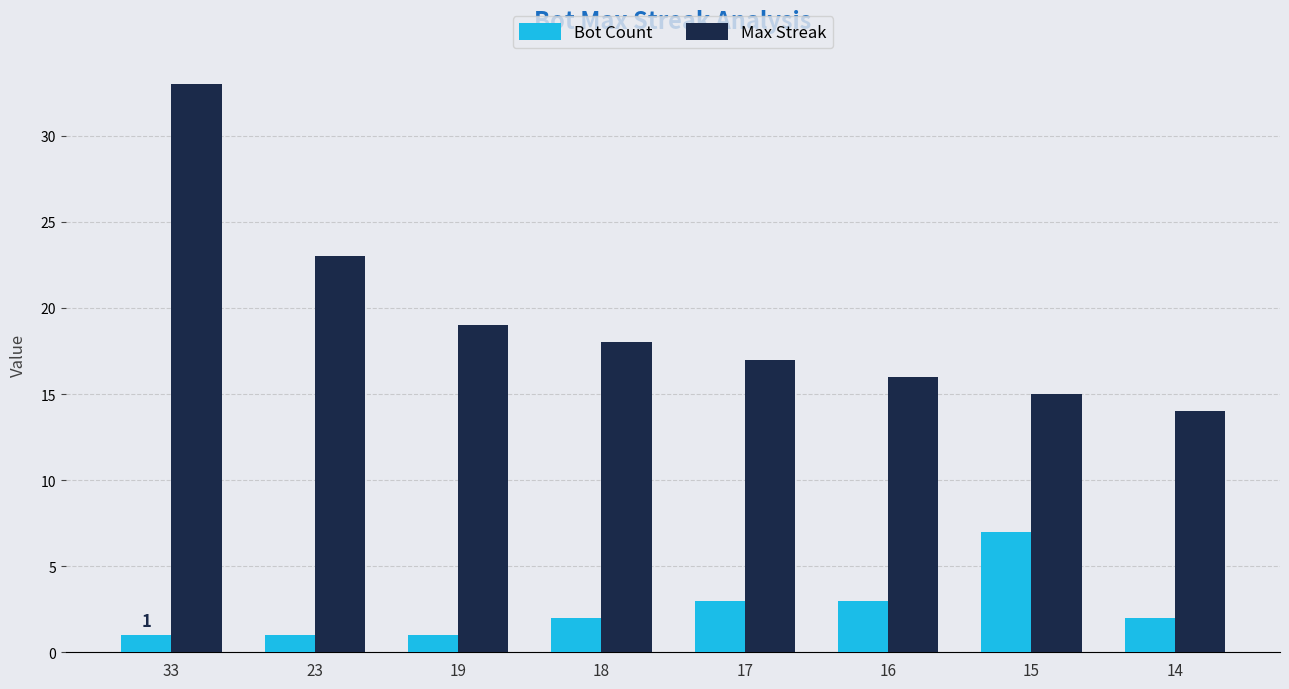

At which label is Max Streak closest to 23?

23